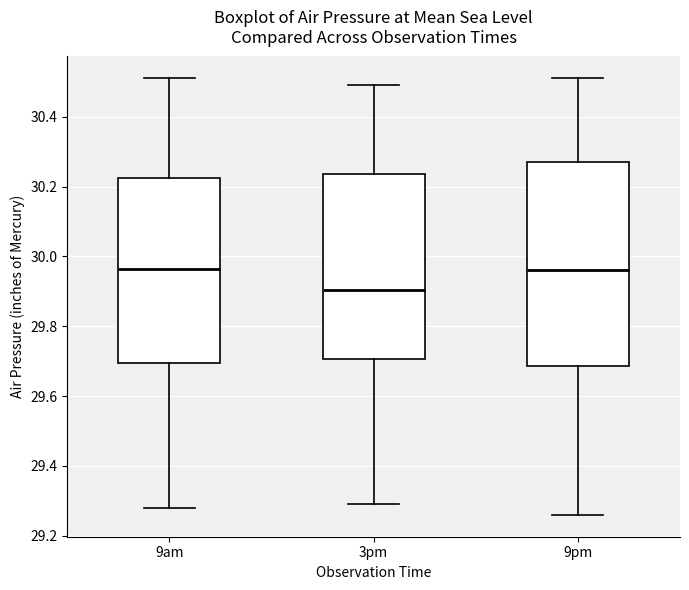

Which box is the tallest, from its lower edge to its upper edge?

9pm